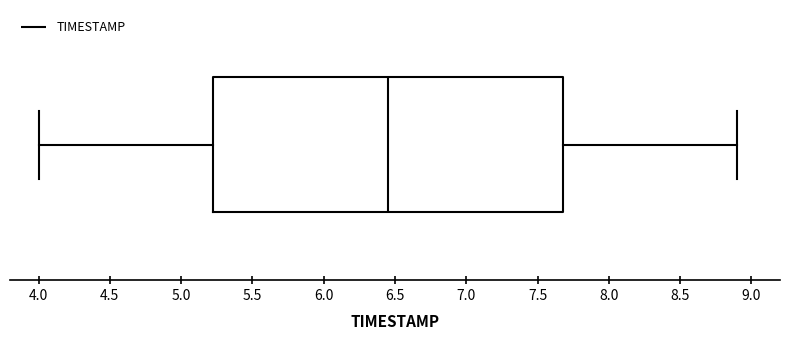

Where does the left whisker of the box end on the x-axis? The values are not printed on the chart, so give them approximately, as read against the axis.

4.00